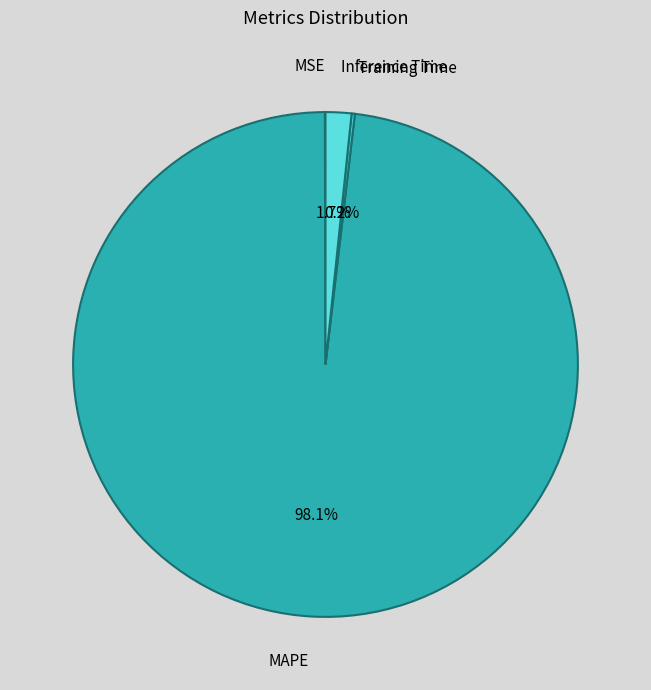

To the nearest percent, what is the difference between the largest and smallest slice percentages?

98%